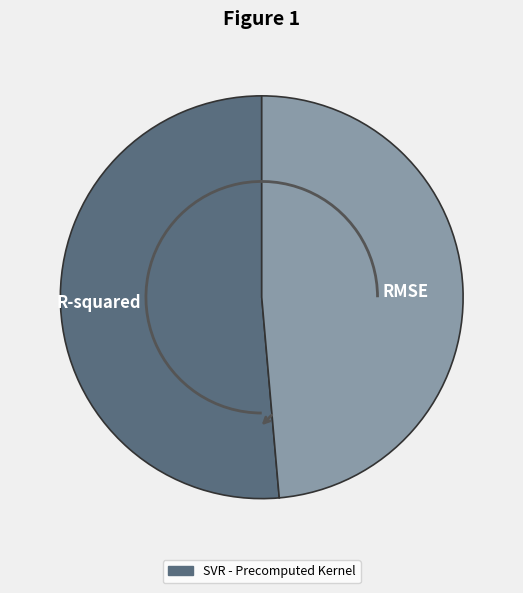

Count the number of slices in the pie.

2